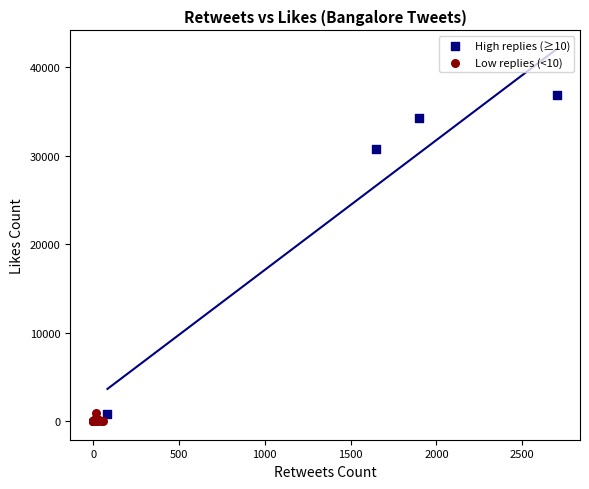

What are all the series names shown in the legend?

High replies (≥10), Low replies (<10)